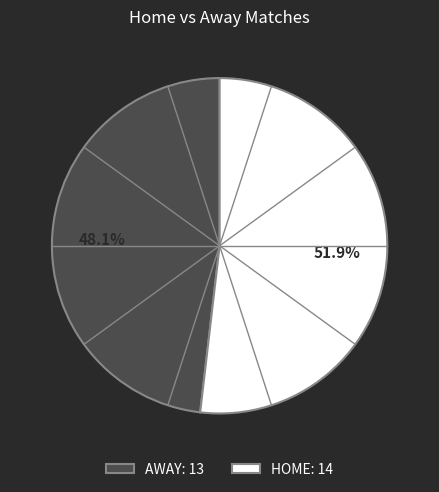

What is the majority slice?

HOME: 14